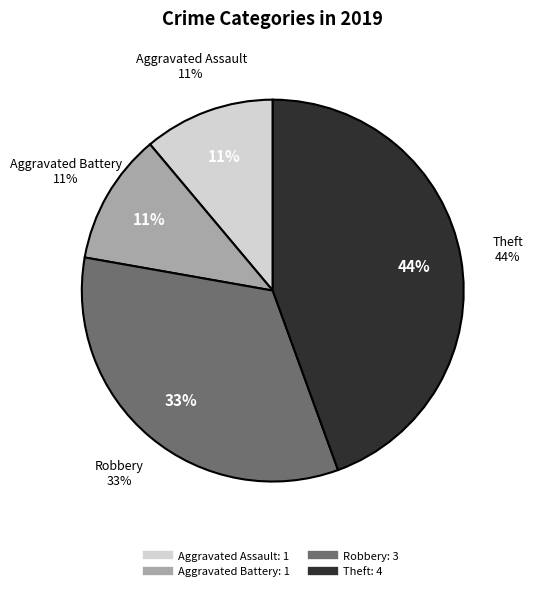

What is the largest slice in the pie chart?

Theft